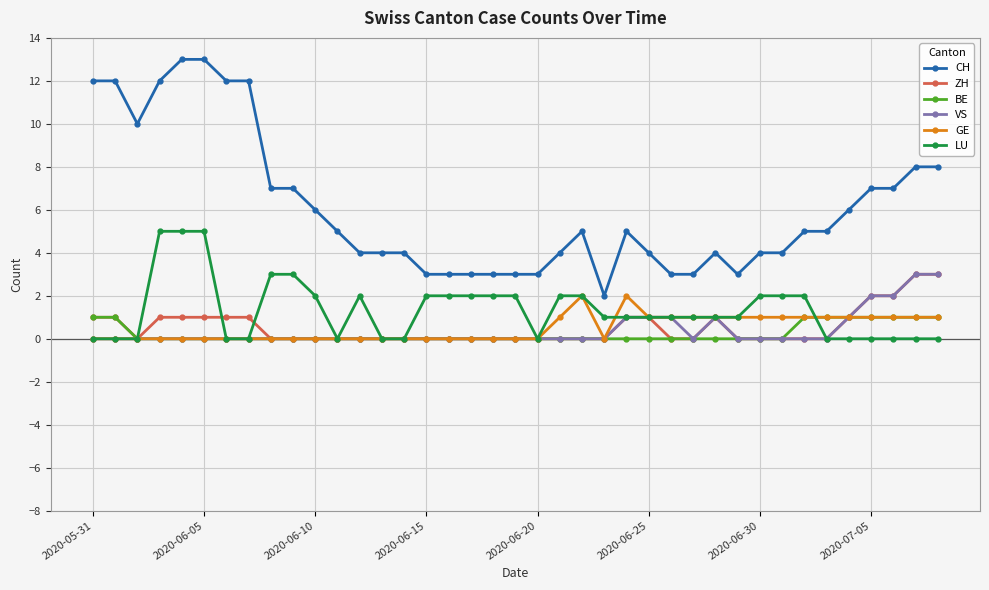

Which series has the largest total across all categories?

CH